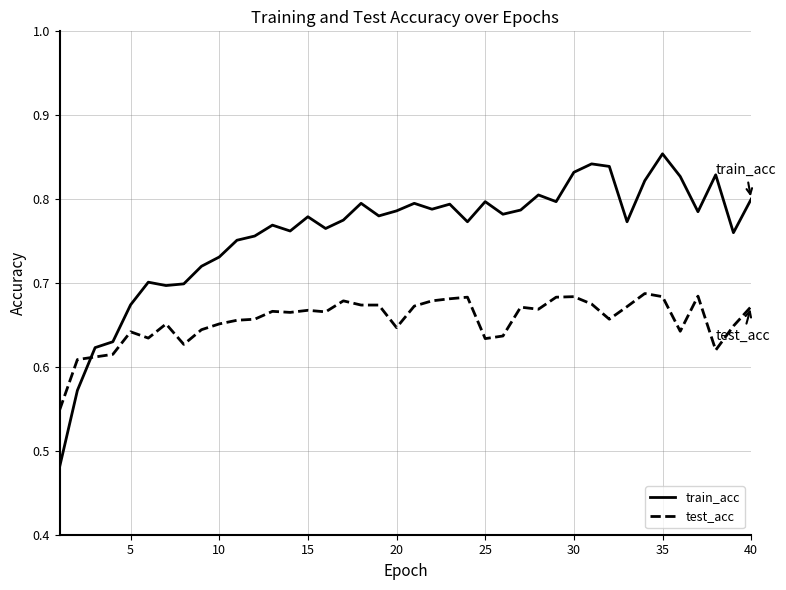

True or false: test_acc and train_acc intersect in this chart.

True